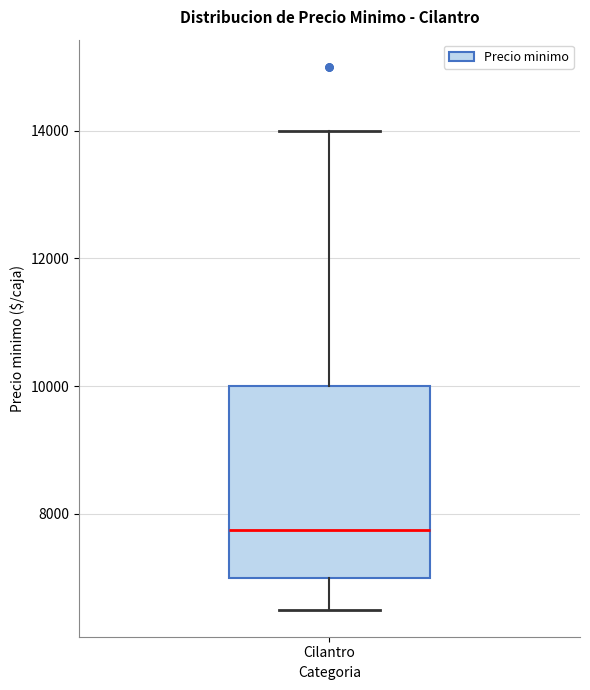

Transcribe this box plot: give where the median line is, the range the box spans, and where the two whiskers end, as read against the y-axis. The values are not printed on the chart, so give them approximately, as read against the axis.

median 7800, box 7000 to 10000, whiskers 6600 to 14000